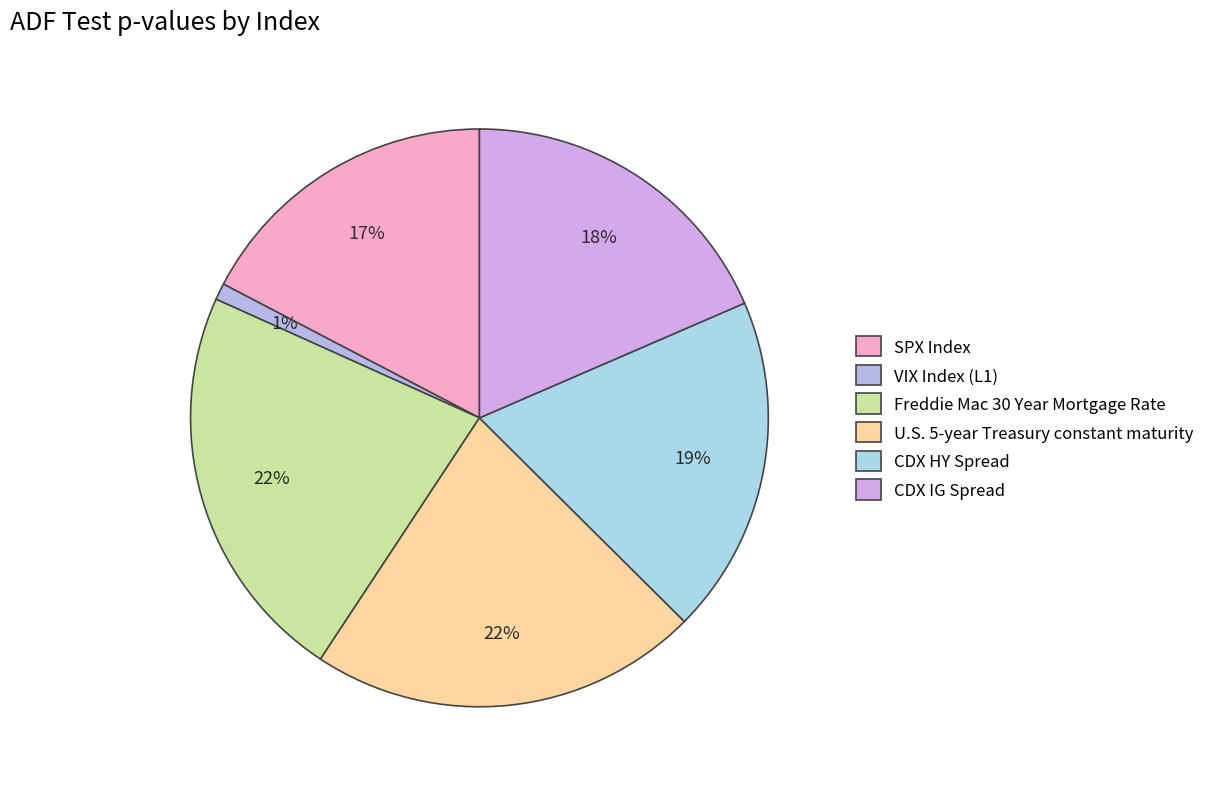

How many segments does this pie chart have?

6